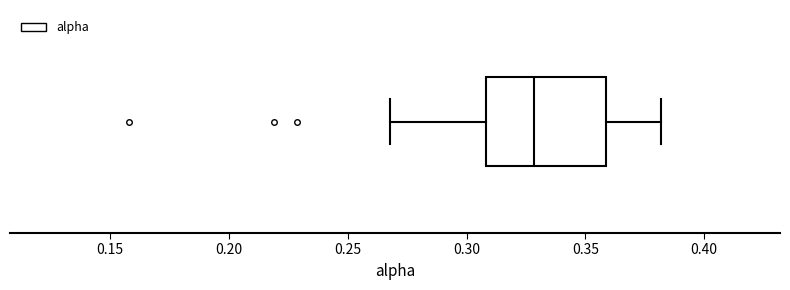

Read this box plot against the x-axis: the position of the median line, the range covered by the box, and the ends of both whiskers. The values are not printed on the chart, so give them approximately, as read against the axis.

median 0.33, box 0.31 to 0.36, whiskers 0.27 to 0.38